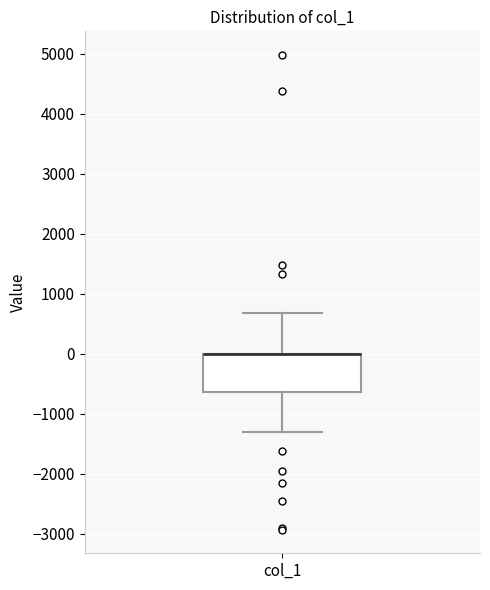

Transcribe this box plot: give where the median line is, the range the box spans, and where the two whiskers end, as read against the y-axis. The values are not printed on the chart, so give them approximately, as read against the axis.

median 0 (drawn on the box's upper edge), box -600 to 0, whiskers -1300 to 700